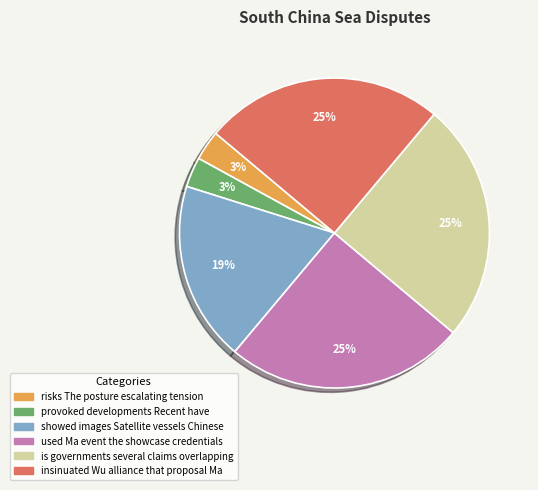

Which has a higher value, insinuated Wu alliance that proposal Ma or risks The posture escalating tension?

insinuated Wu alliance that proposal Ma